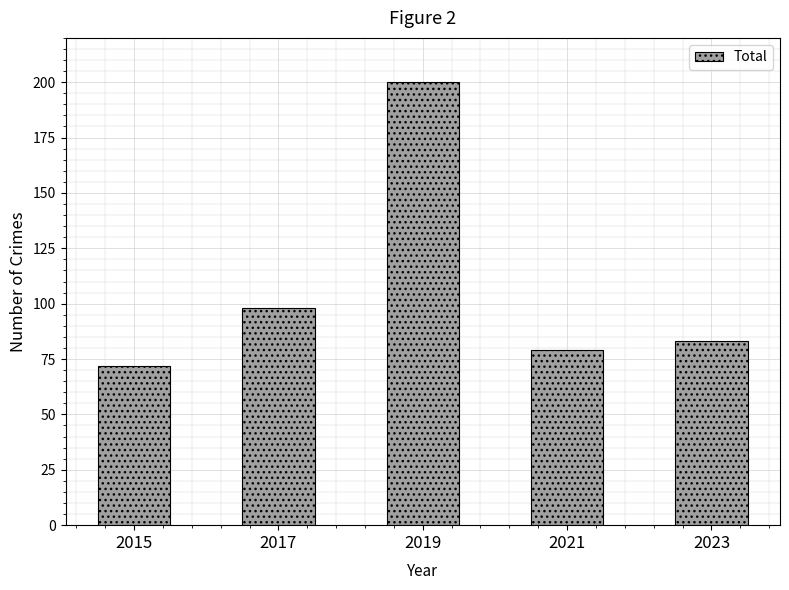

Where is the data nearest to the value 136?

2017